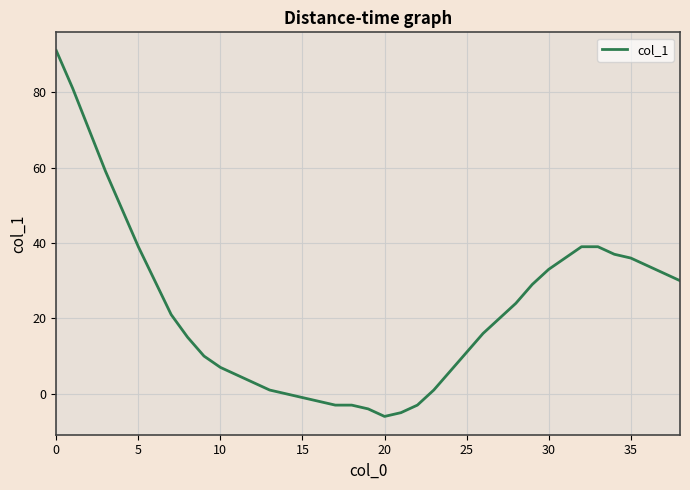

How many lines are shown in the chart?

1